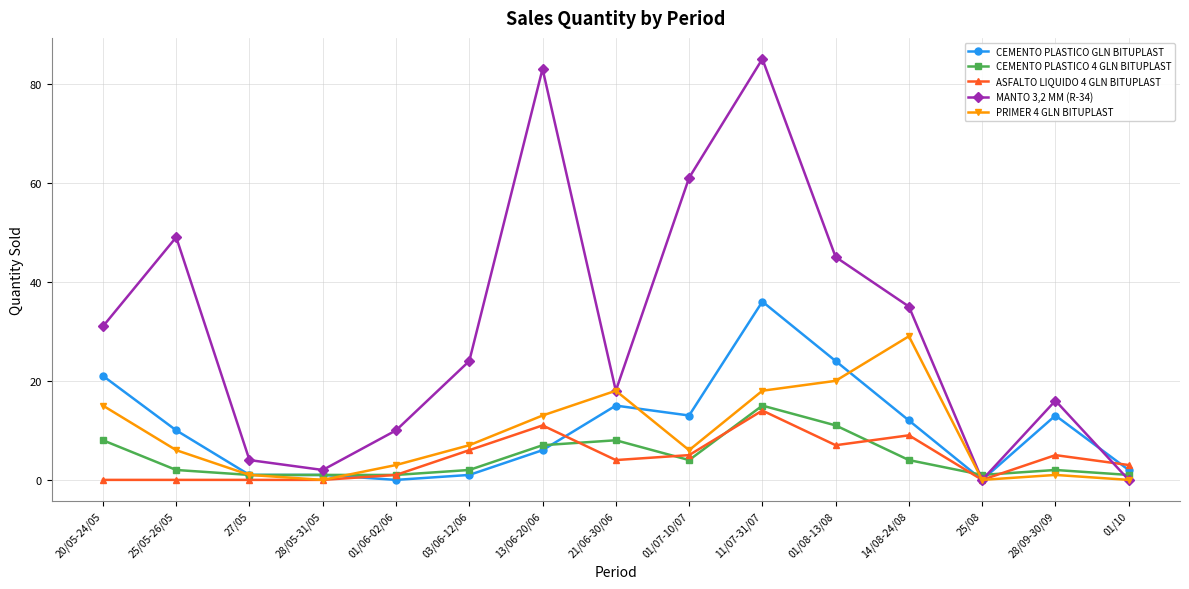

Does the chart have visible grid lines?

Yes